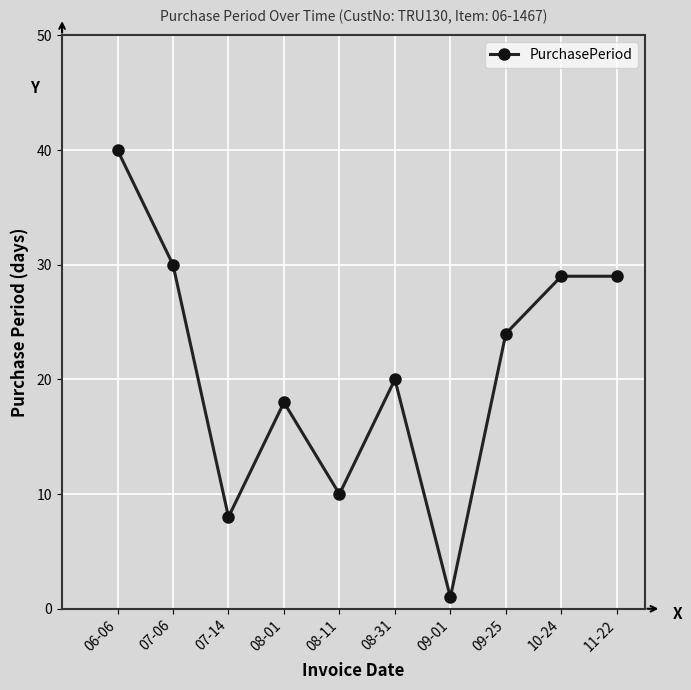

What is the difference between the values at 08-11 and 11-22?

19